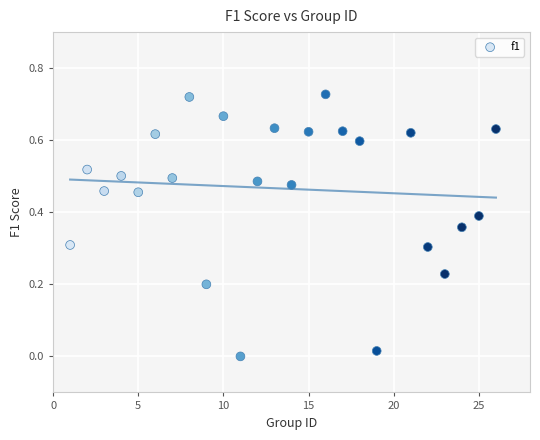

What is the range of X values (max minus min)?

25.0